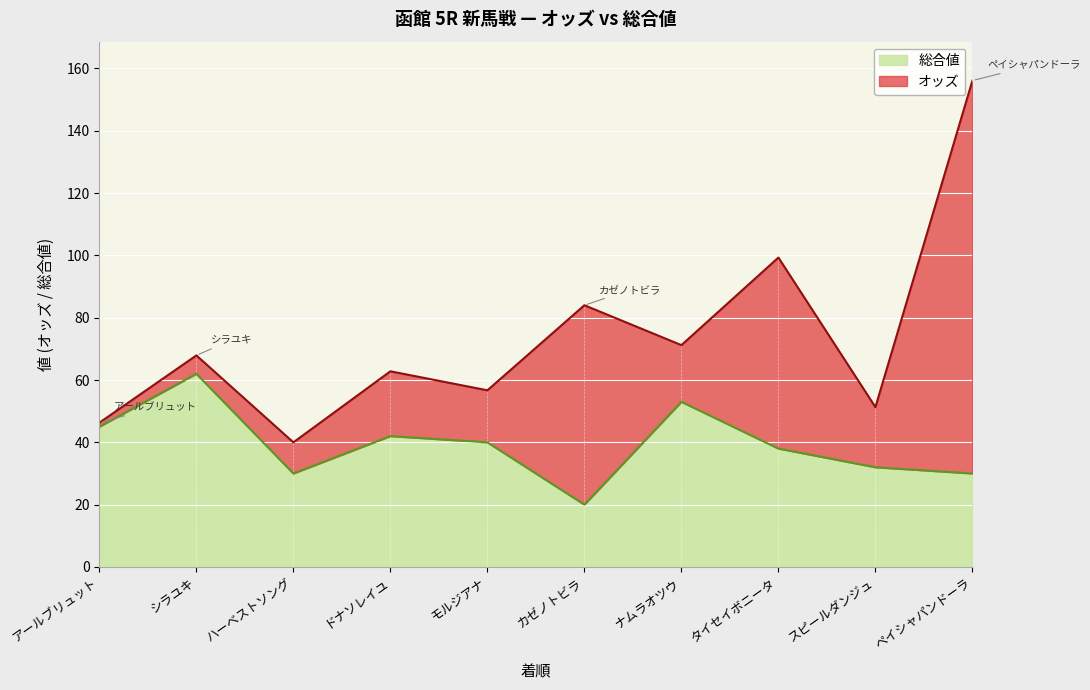

Which category has the lowest value across all series?

カゼノトビラ